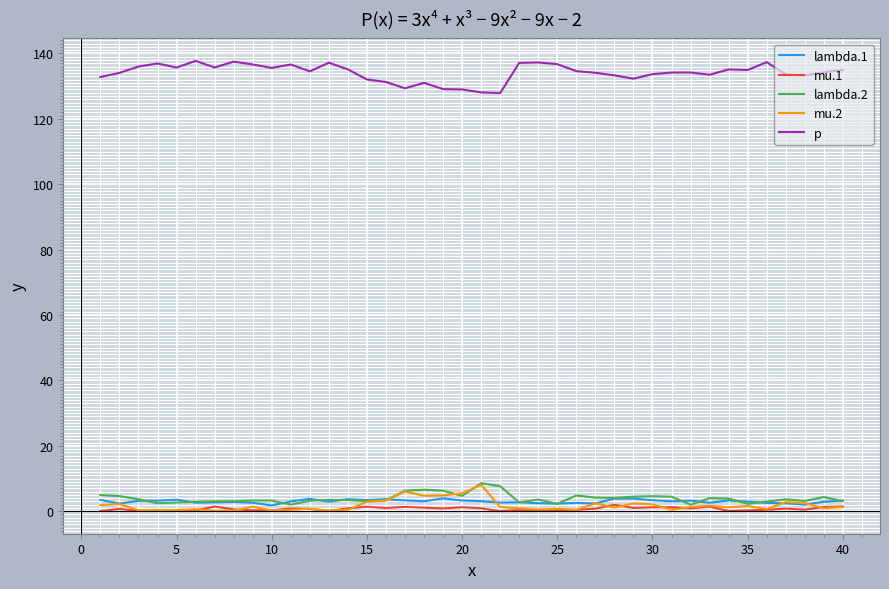

True or false: lambda.2 and p intersect in this chart.

False